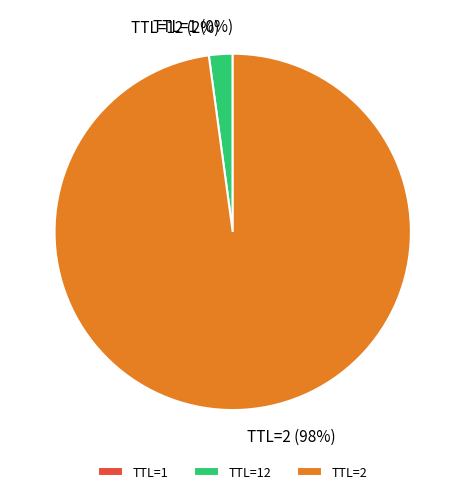

Which slice is the largest?

TTL=2